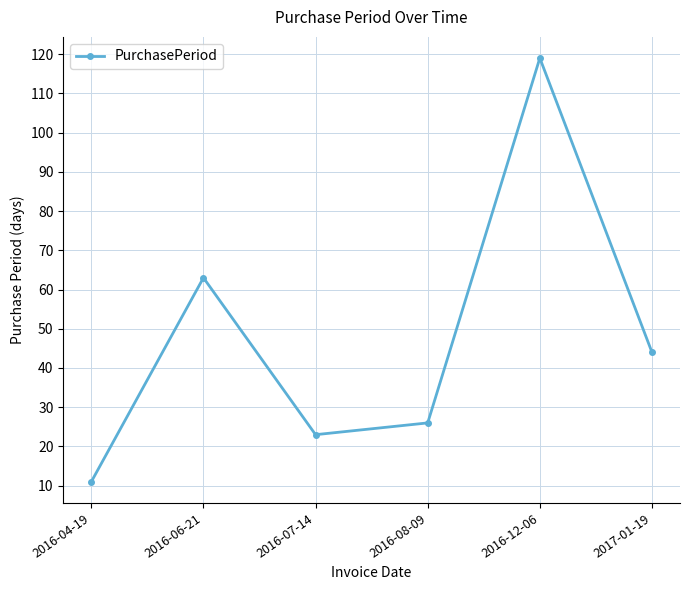

What is the minimum value shown in the chart?

11